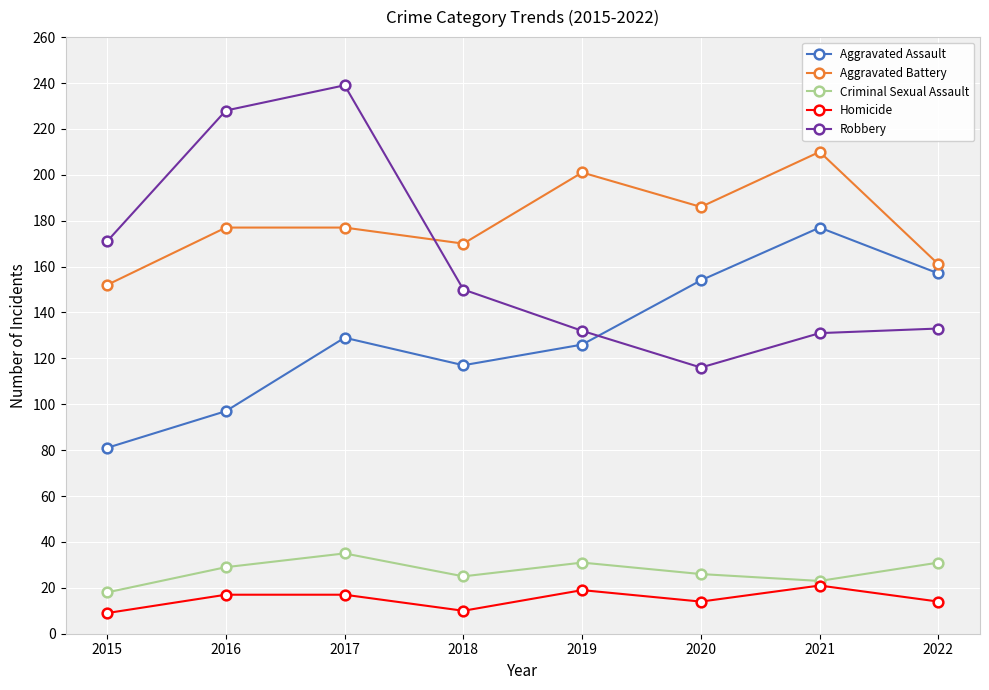

What is the value of the Homicide point at the 4th from the left?

10